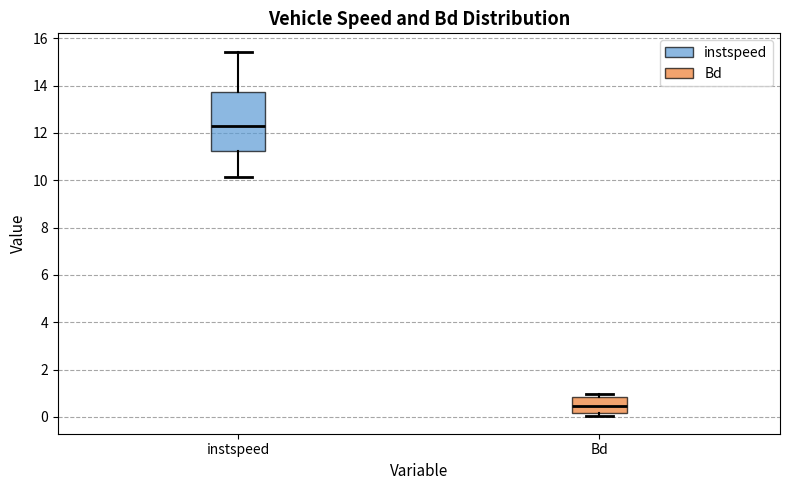

Where is the upper edge of the box for Bd on the y-axis? The values are not printed on the chart, so give them approximately, as read against the axis.

0.8